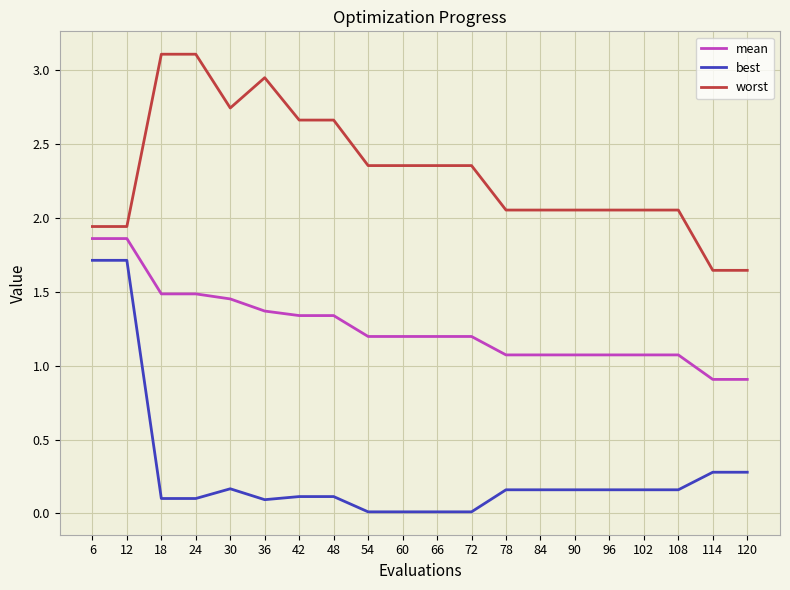

What is the maximum value for best?

1.7